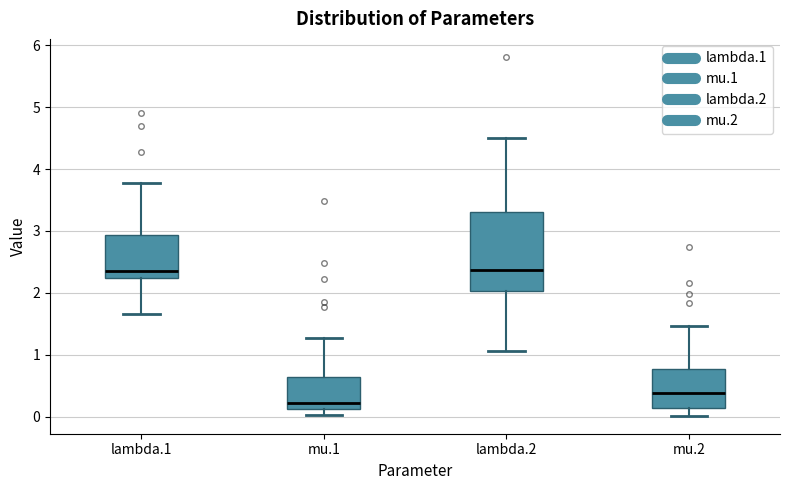

Reading left to right, transcribe this box plot: for each box, give where its median line is, the range the box spans, and where its two whiskers end, as read against the y-axis. The values are not printed on the chart, so give them approximately, as read against the axis.

lambda.1: median 2.4, box 2.2 to 2.9, whiskers 1.7 to 3.8
mu.1: median 0.2, box 0.1 to 0.6, whiskers 0.0 to 1.3
lambda.2: median 2.4, box 2.0 to 3.3, whiskers 1.1 to 4.5
mu.2: median 0.4, box 0.1 to 0.8, whiskers 0.0 to 1.5